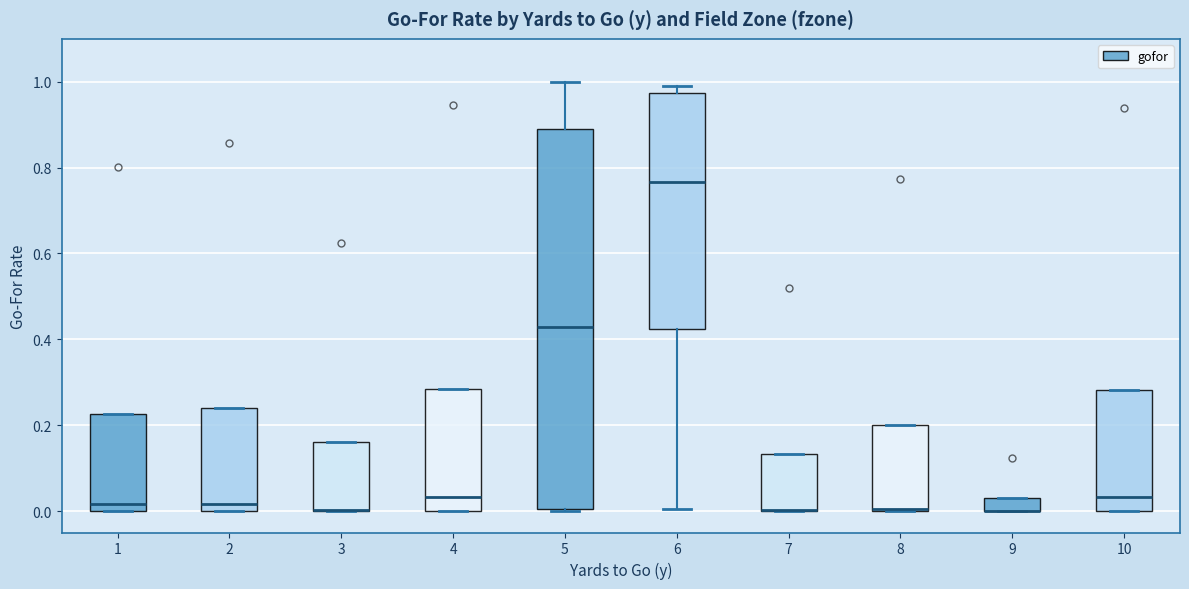

Comparing the boxes themselves (not the whiskers), which one is the tallest?

5